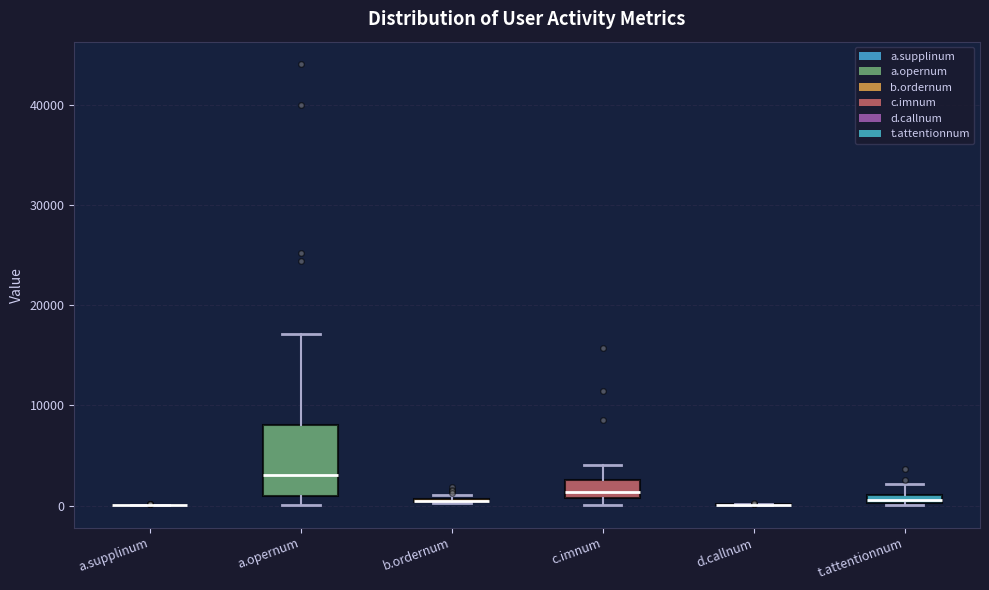

Comparing the boxes themselves (not the whiskers), which one is the tallest?

a.opernum